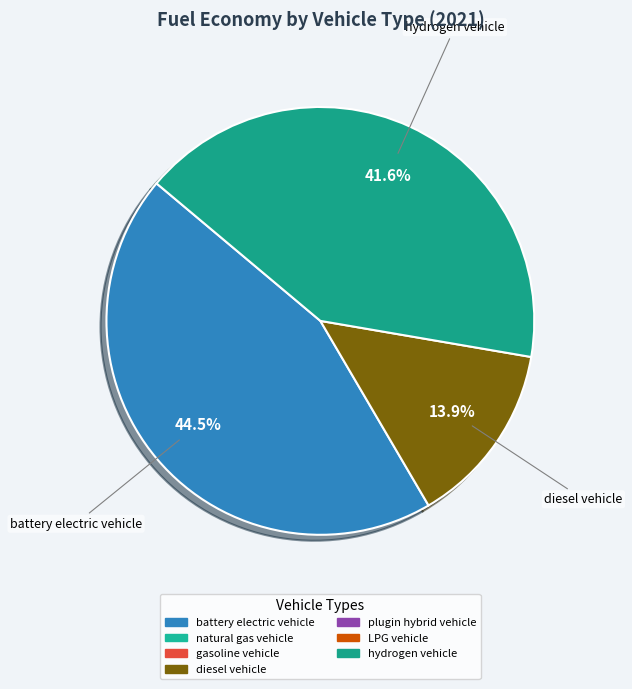

Is there any slice that represents more than half of the pie?

No